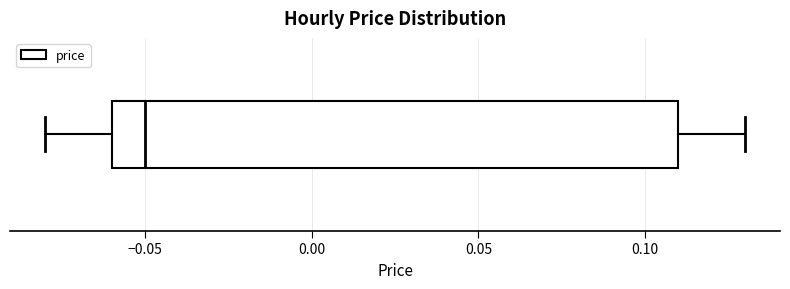

Read this box plot against the x-axis: the position of the median line, the range covered by the box, and the ends of both whiskers. The values are not printed on the chart, so give them approximately, as read against the axis.

median -0.05, box -0.06 to 0.11, whiskers -0.08 to 0.13